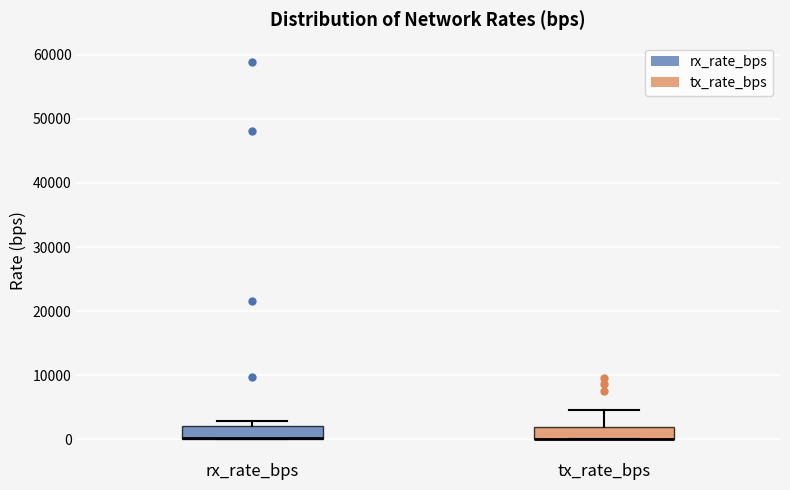

Reading left to right, transcribe this box plot: for each box, give where its median line is, the range the box spans, and where its two whiskers end, as read against the y-axis. The values are not printed on the chart, so give them approximately, as read against the axis.

rx_rate_bps: median 0 (drawn on the box's lower edge), box 0 to 2000, whiskers 0 to 3000
tx_rate_bps: median 0 (drawn on the box's lower edge), box 0 to 2000, whiskers 0 to 5000